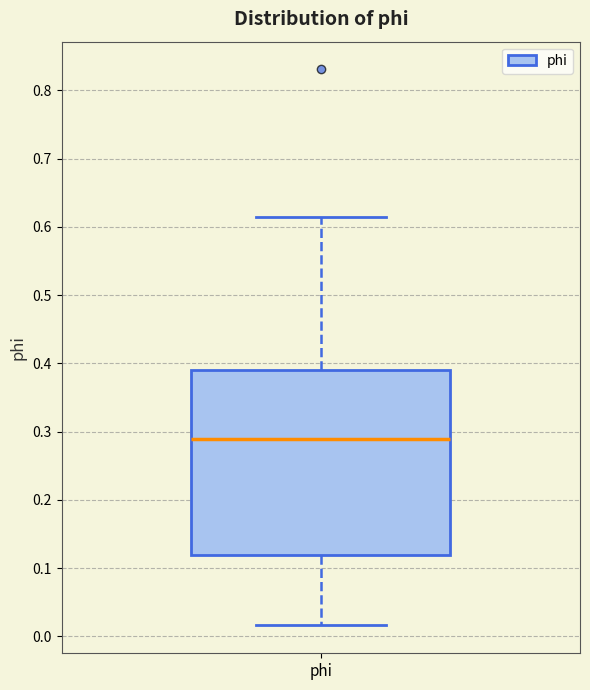

Transcribe this box plot: give where the median line is, the range the box spans, and where the two whiskers end, as read against the y-axis. The values are not printed on the chart, so give them approximately, as read against the axis.

median 0.29, box 0.12 to 0.39, whiskers 0.02 to 0.61